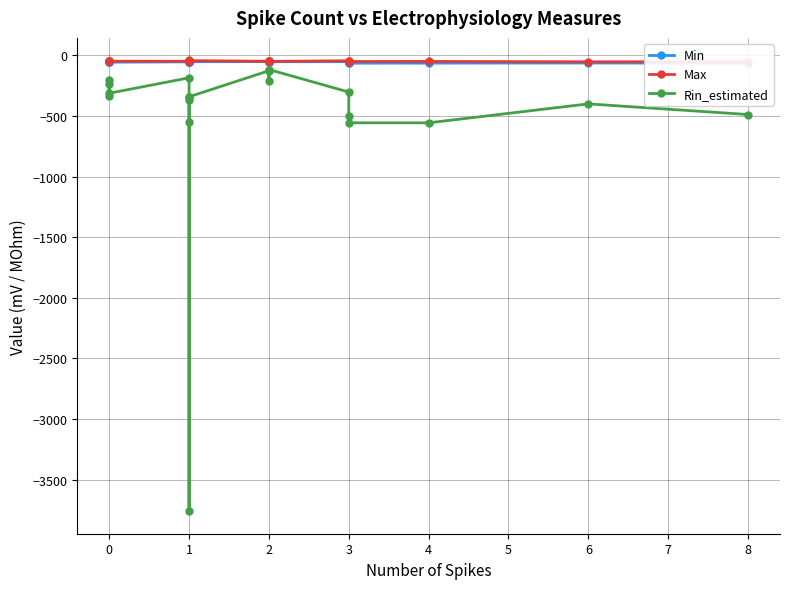

True or false: Max and Min intersect in this chart.

False